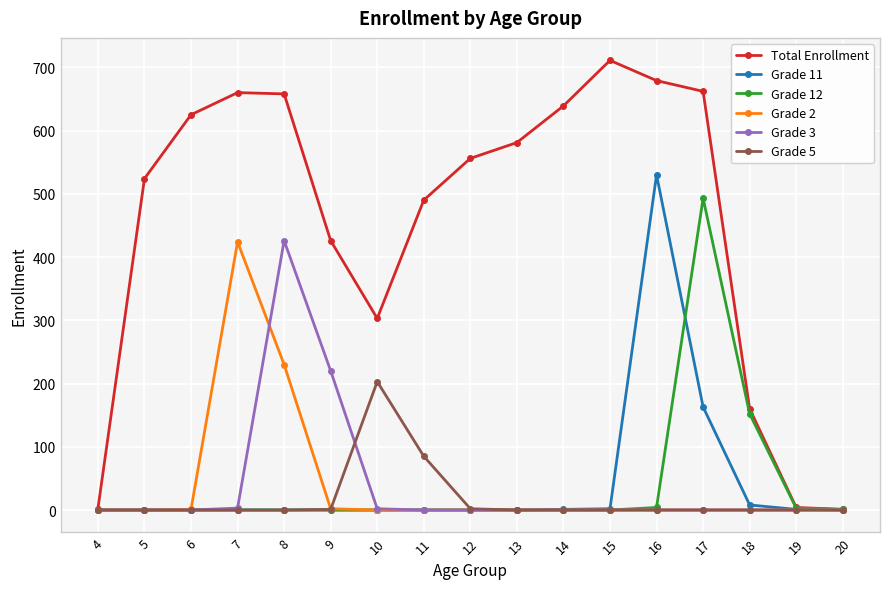

What are all the series names shown in the legend?

Total Enrollment, Grade 11, Grade 12, Grade 2, Grade 3, Grade 5